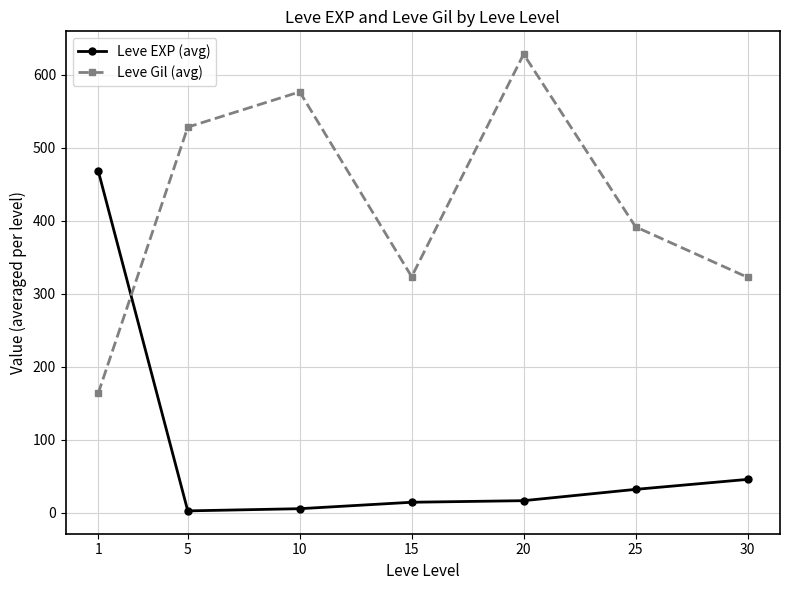

At how many categories does at least one series exceed 568?

2